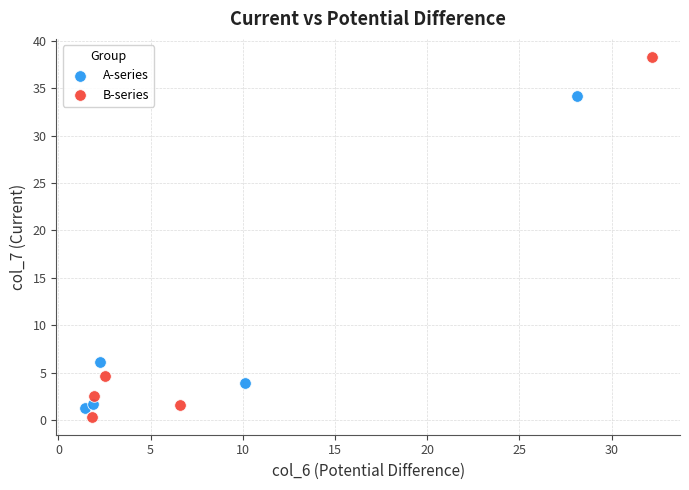

Which series contains the highest Y value?

B-series